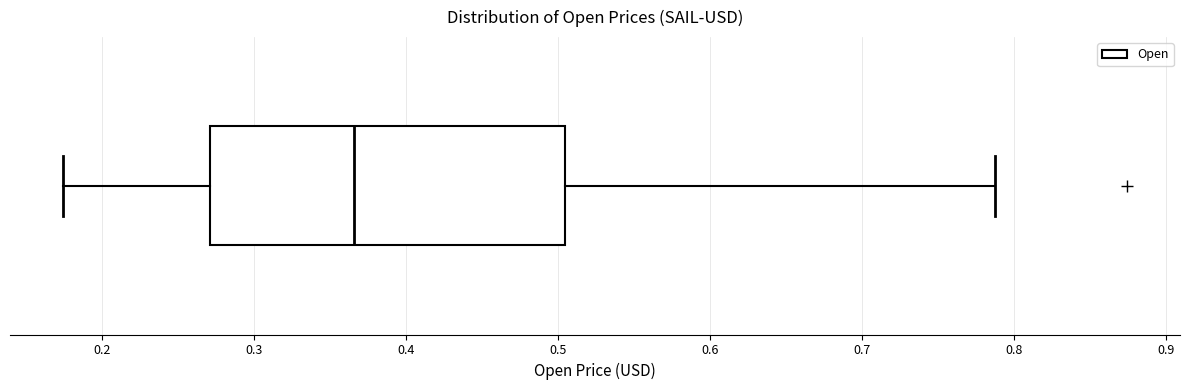

Read this box plot against the x-axis: the position of the median line, the range covered by the box, and the ends of both whiskers. The values are not printed on the chart, so give them approximately, as read against the axis.

median 0.37, box 0.27 to 0.50, whiskers 0.17 to 0.79